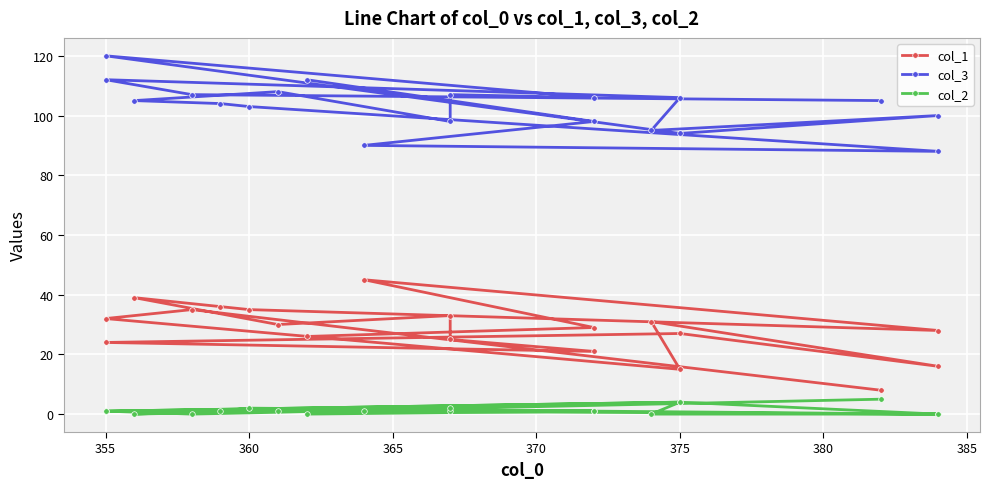

What is the spread (max minus min) of values at 375?

102